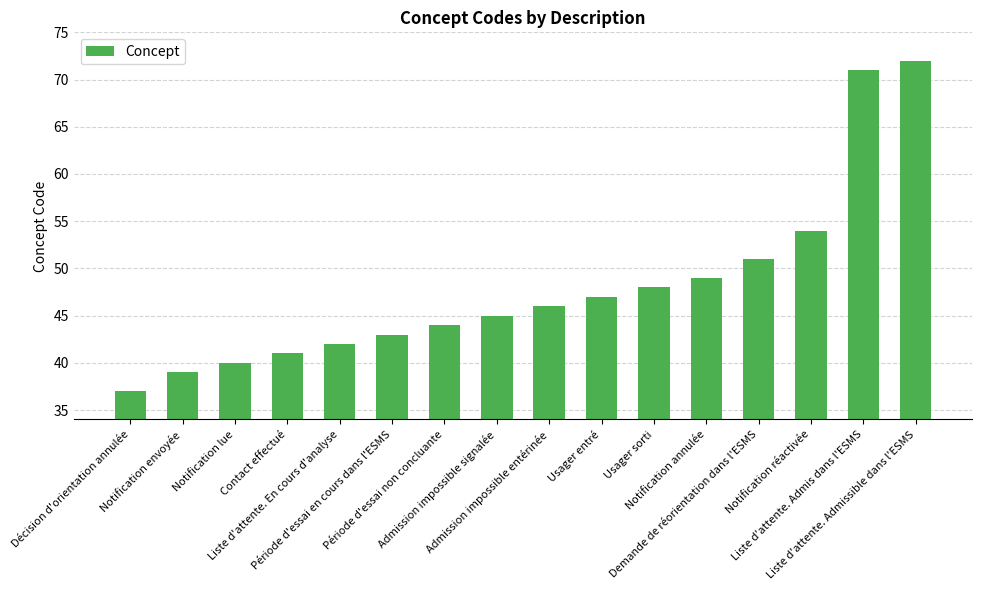

Is it true that the value at Période d'essai en cours dans l'ESMS is 43?

True